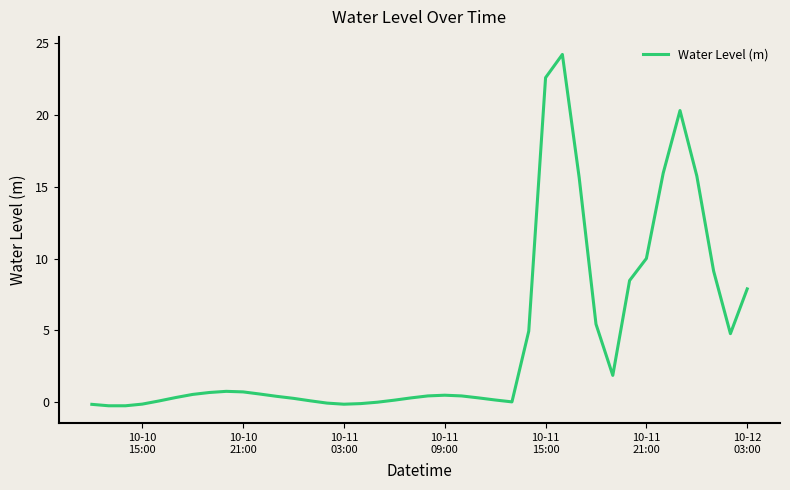

What is the difference between the maximum and minimum values?

24.5